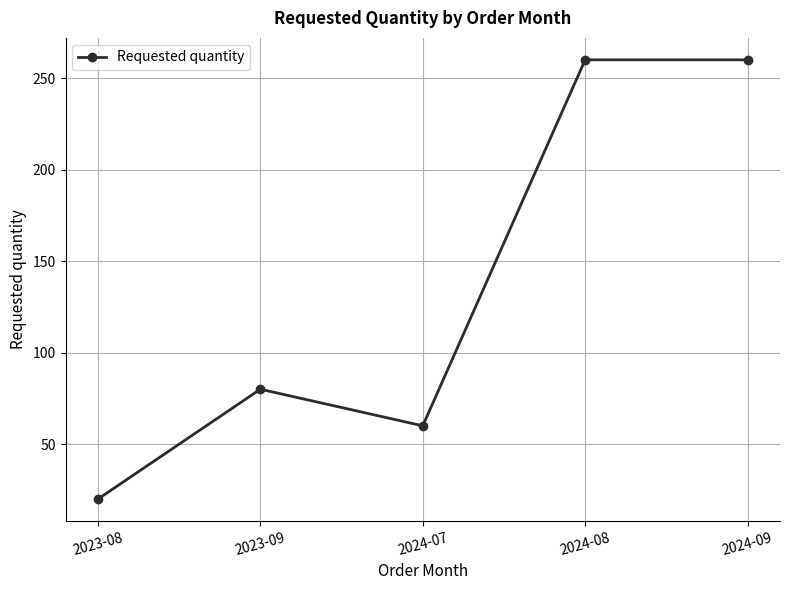

What is the difference between the maximum and minimum values?

240